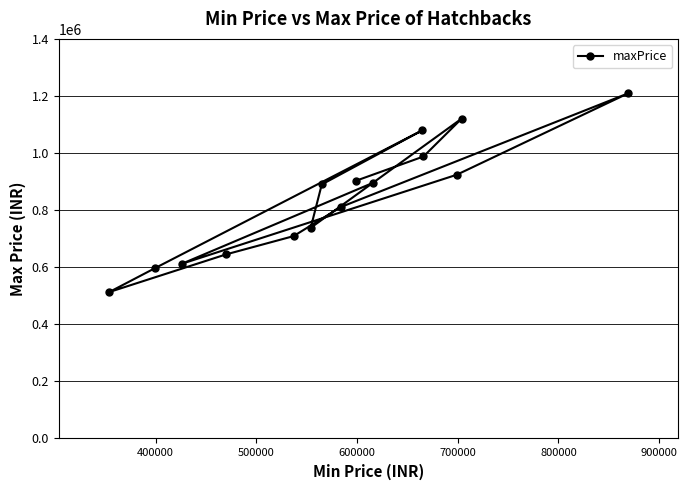

What is the value of the 1st point from the left?

513000